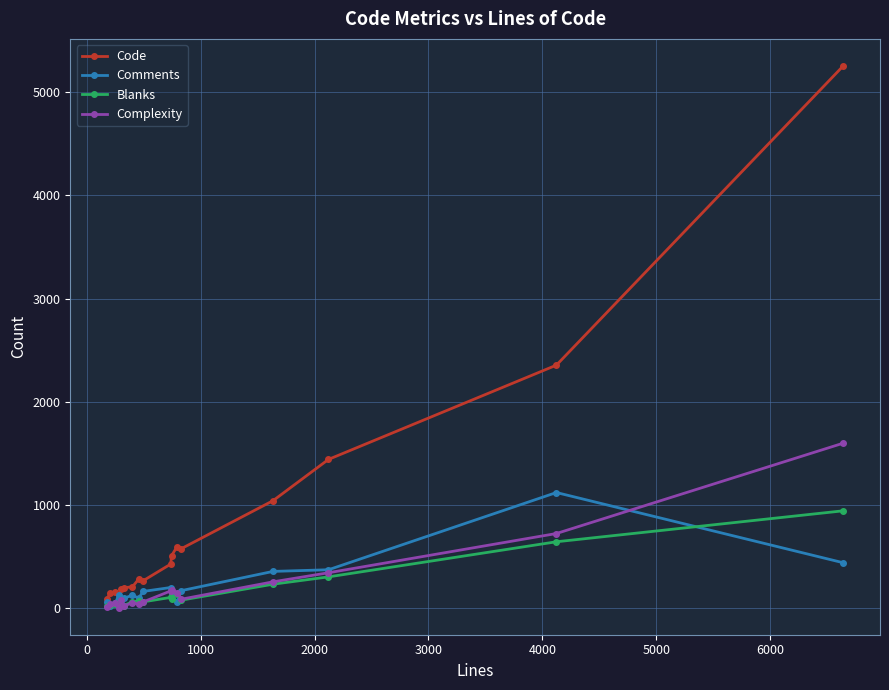

Which series has the largest total across all categories?

Code